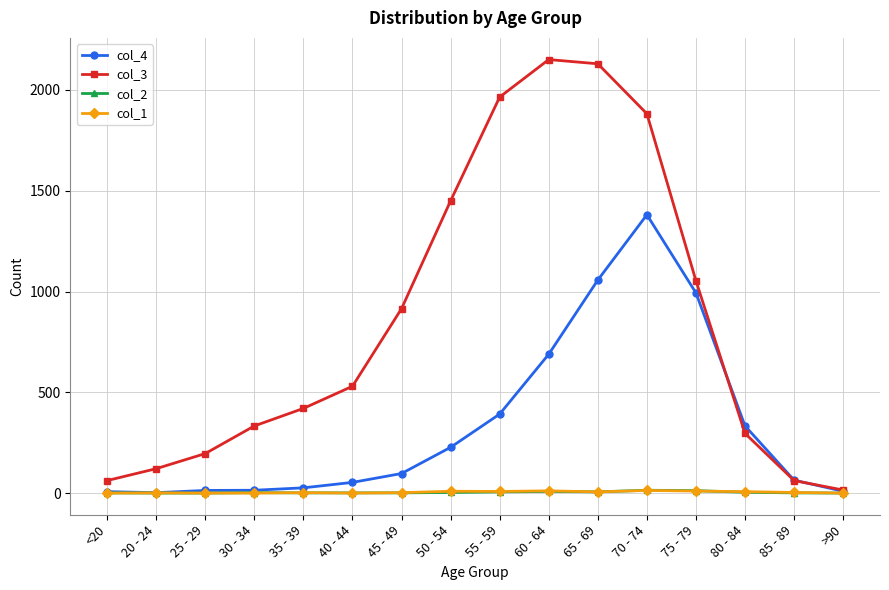

Which series has the largest range (max minus min)?

col_3